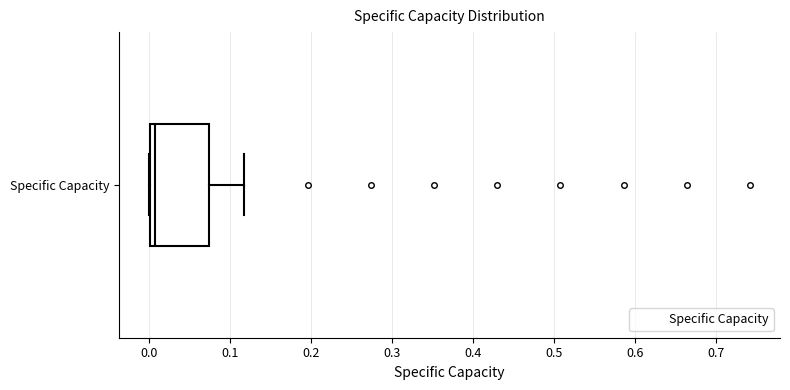

Read this box plot against the x-axis: the position of the median line, the range covered by the box, and the ends of both whiskers. The values are not printed on the chart, so give them approximately, as read against the axis.

median 0.01, box 0.00 to 0.07, whiskers 0.00 to 0.12